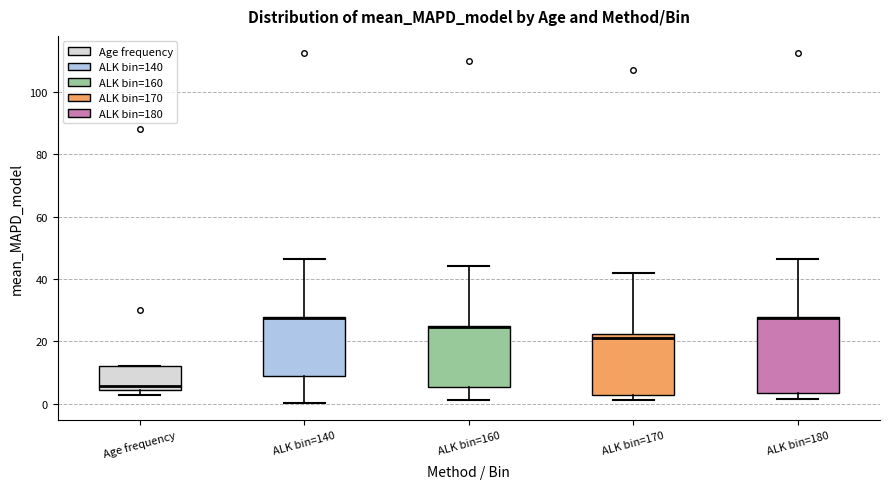

Comparing the boxes themselves (not the whiskers), which one is the tallest?

ALK bin=180